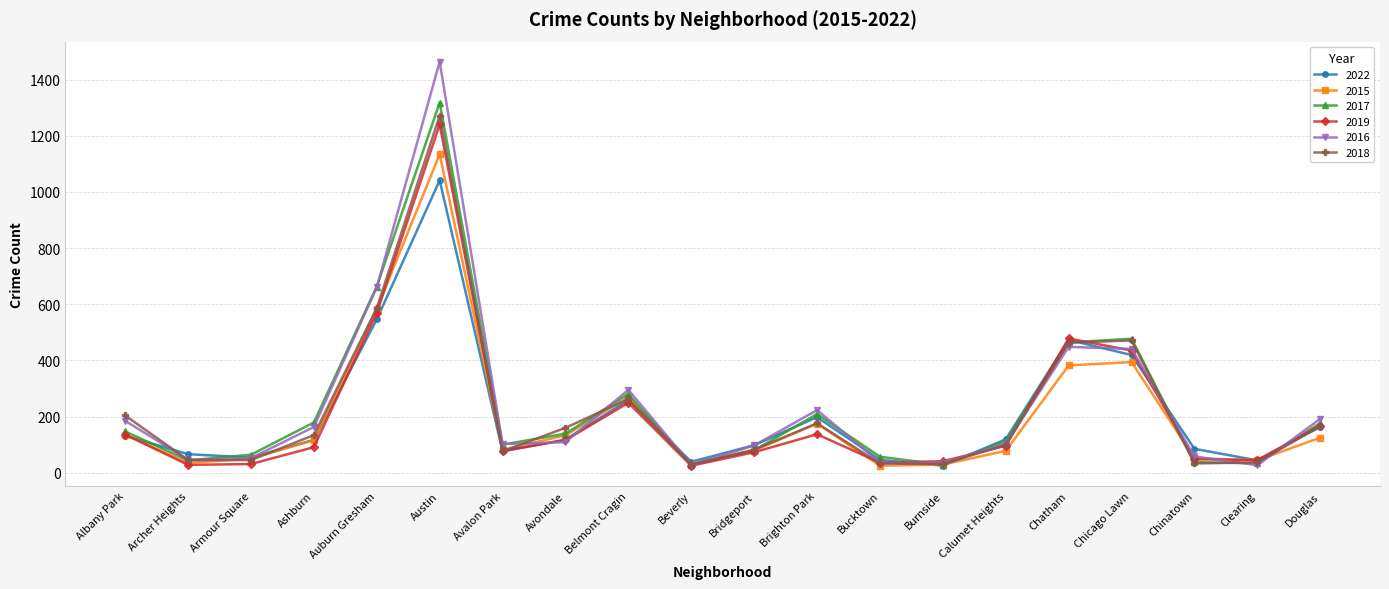

Where is the first local maximum for 2016?

Austin